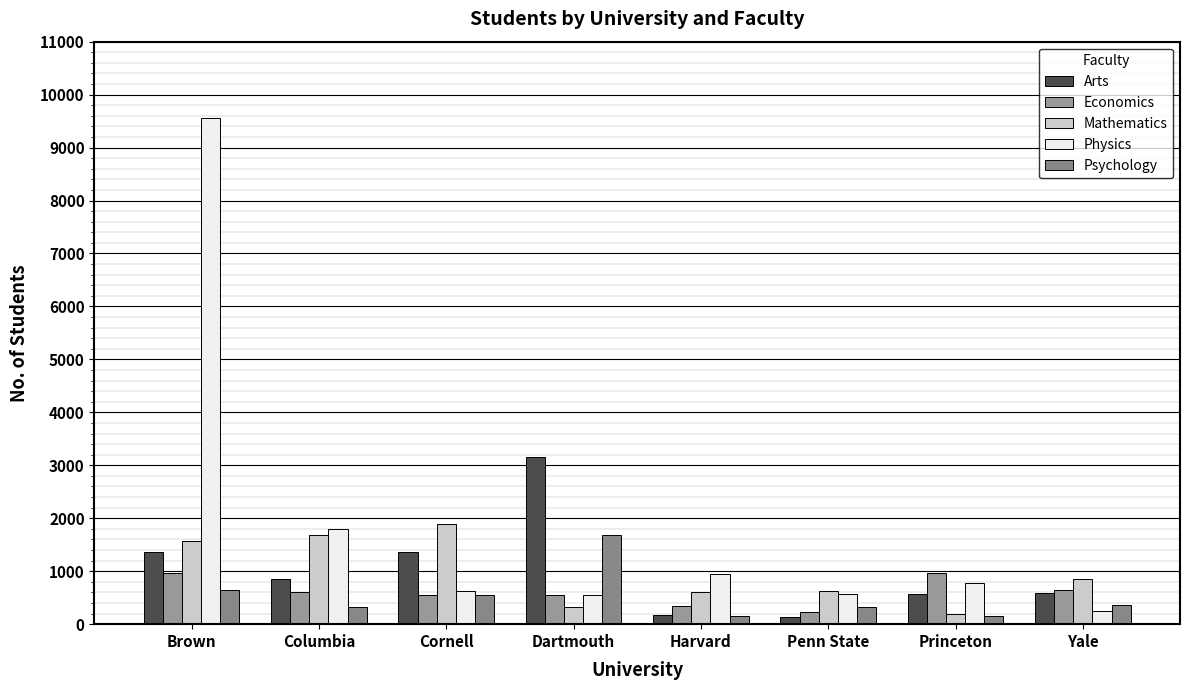

What is the total value across all series at Columbia?

5253